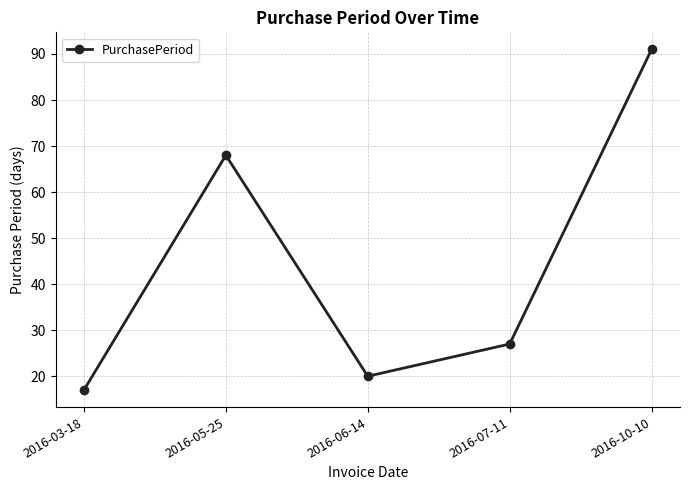

Does the chart display data point markers on the line(s)?

Yes